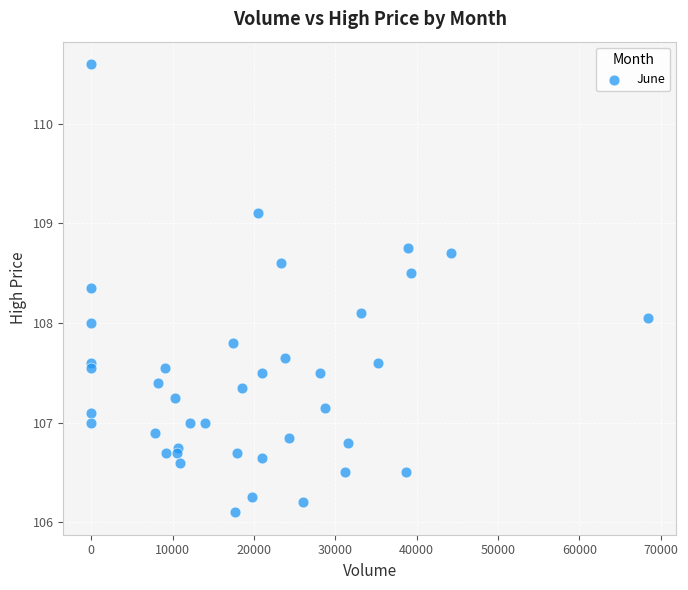

What is the range of Y values (max minus min)?

4.5